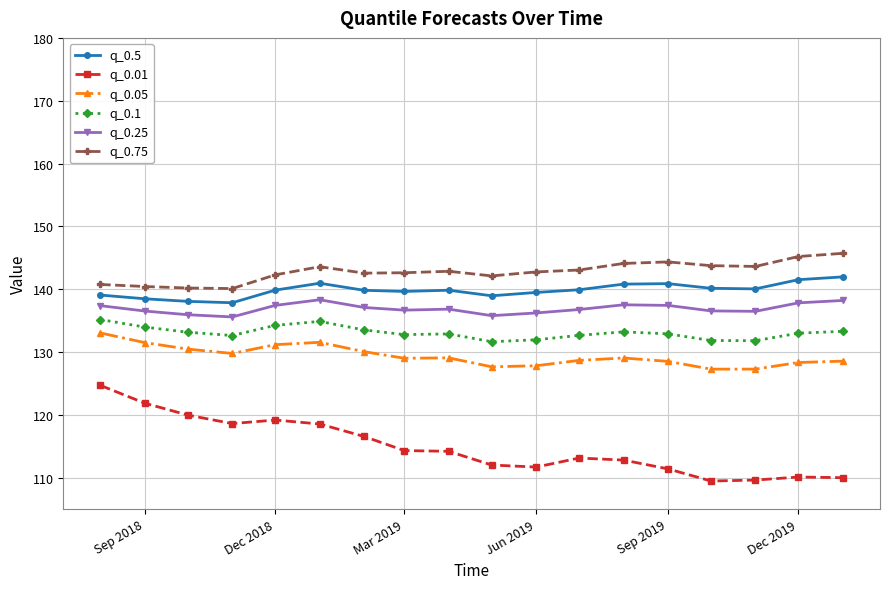

What is the minimum value shown in the chart?

109.5